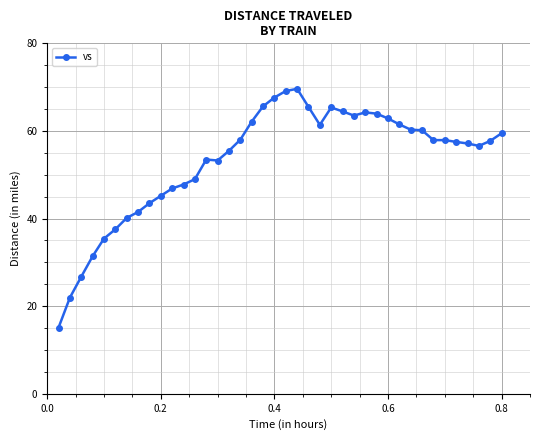

What is the value of the 8th point from the left?

41.5